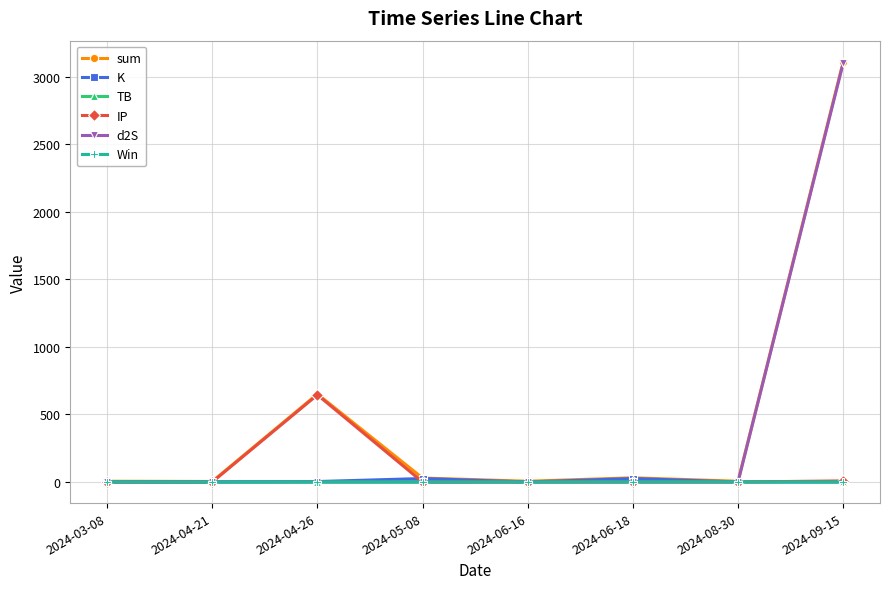

Which series changed the most between 2024-04-26 and 2024-06-16?

sum